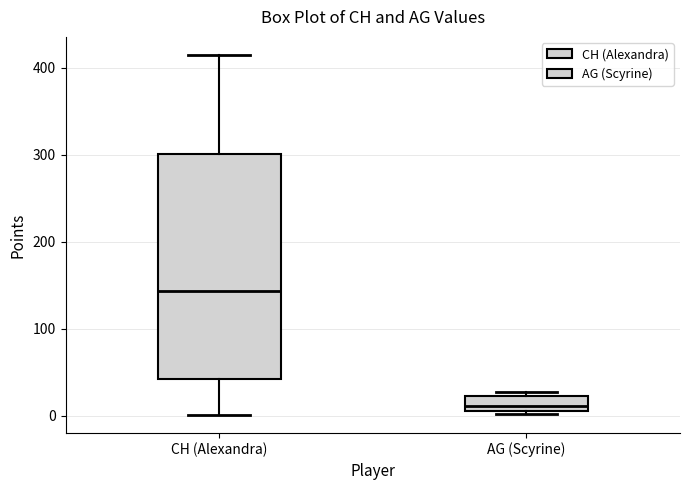

Reading left to right, read every box against the y-axis: the position of its median line, the range the box covers, and the ends of its whiskers. The values are not printed on the chart, so give them approximately, as read against the axis.

CH (Alexandra): median 140, box 40 to 300, whiskers 0 to 420
AG (Scyrine): median 10 (just above the box's lower edge), box 10 to 20, whiskers 0 to 30